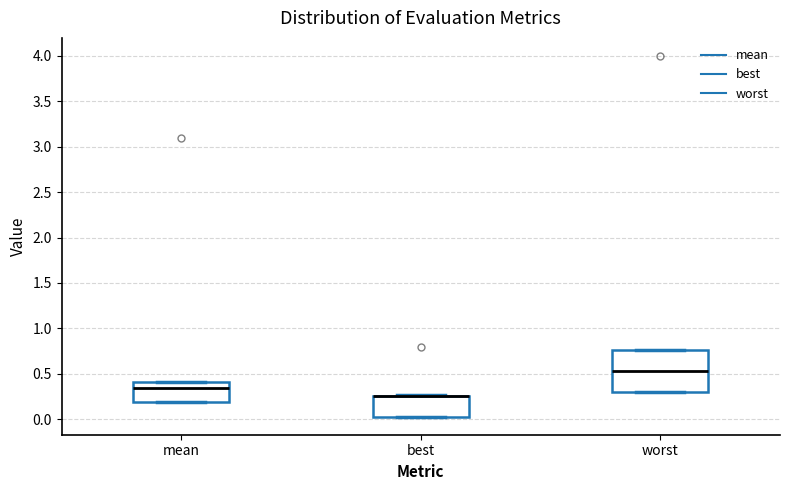

Where is the upper edge of the box for mean on the y-axis? The values are not printed on the chart, so give them approximately, as read against the axis.

0.40